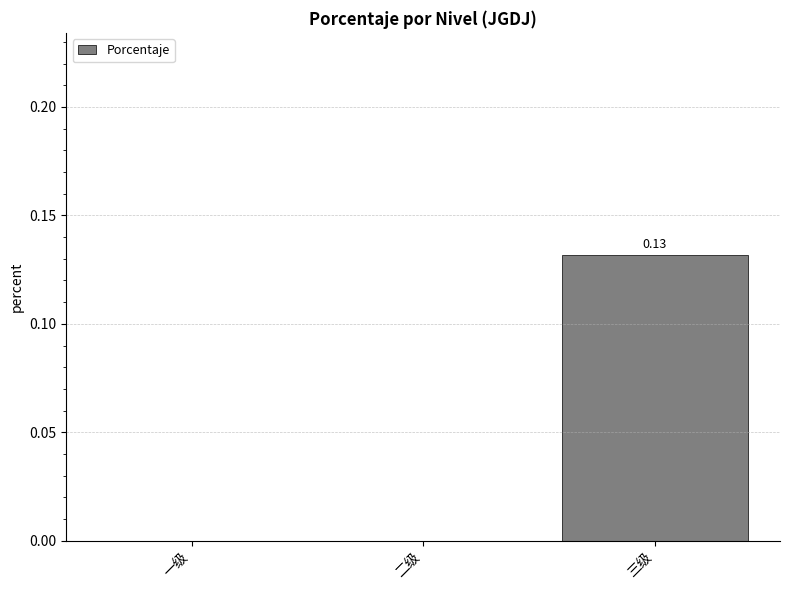

What is the change in value from 一级 to 三级?

+0.1